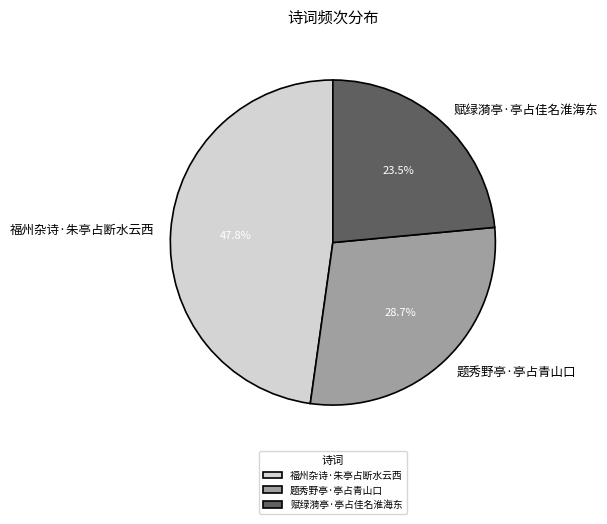

Do 福州杂诗·朱亭占断水云西 and 赋绿漪亭·亭占佳名淮海东 together represent more than half of the pie?

Yes